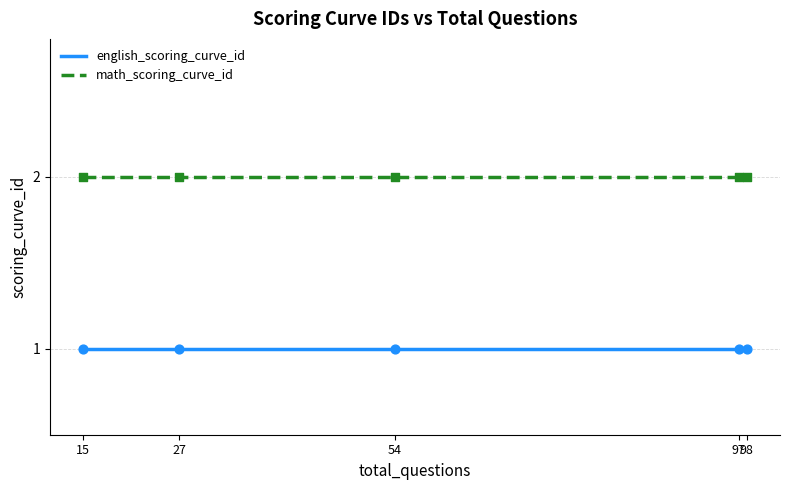

True or false: english_scoring_curve_id and math_scoring_curve_id intersect in this chart.

False